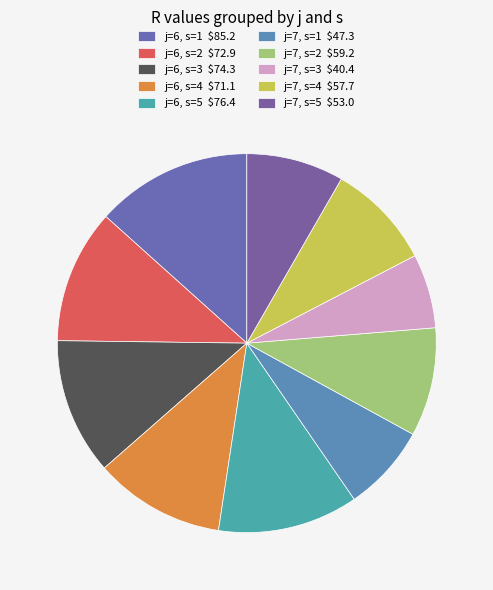

What is the ratio of the value at j=6, s=3 to the value at j=6, s=1?

0.9